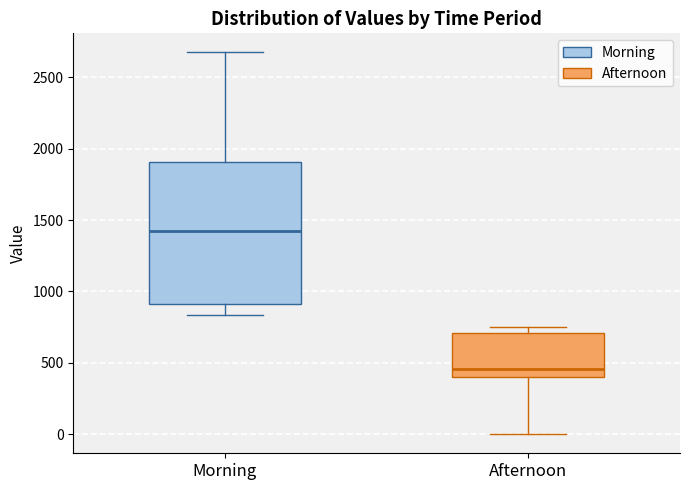

Where does the median line of the box for Morning sit on the y-axis? The values are not printed on the chart, so give them approximately, as read against the axis.

1400